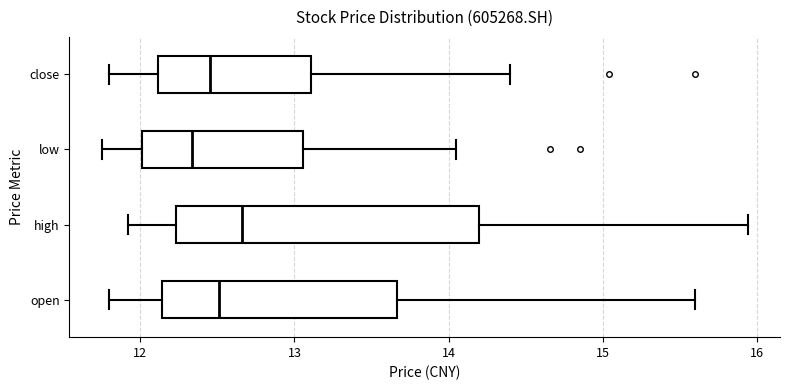

Which box's median line is the furthest to the left?

low